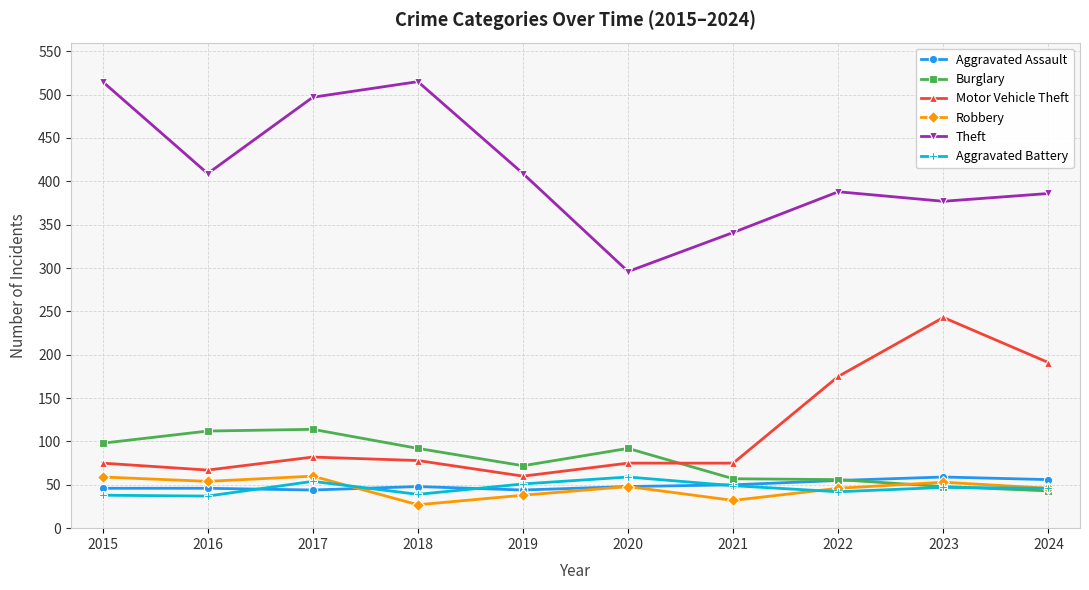

What is the value of the Theft point at the 10th from the left?

386